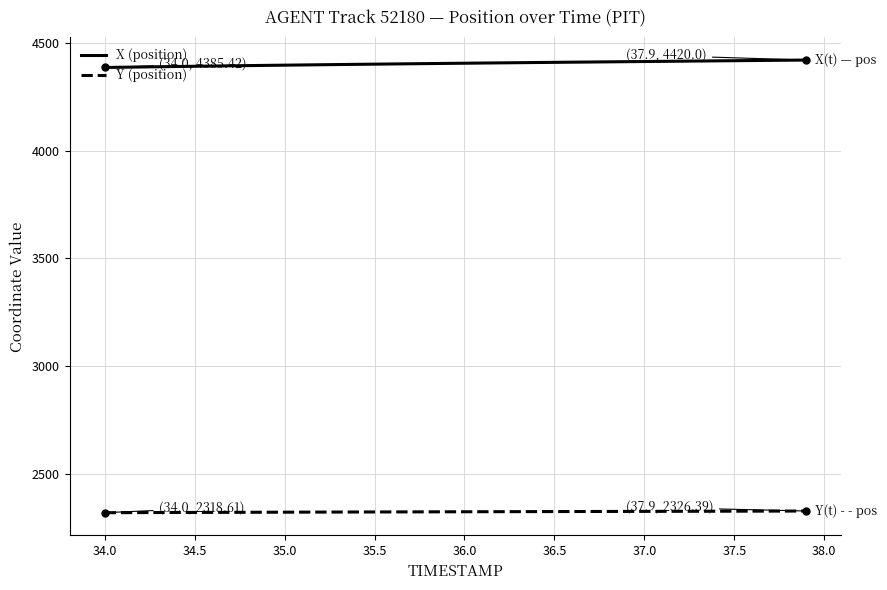

Rank the series by their average value, from lowest to highest.

Y (position), X (position)